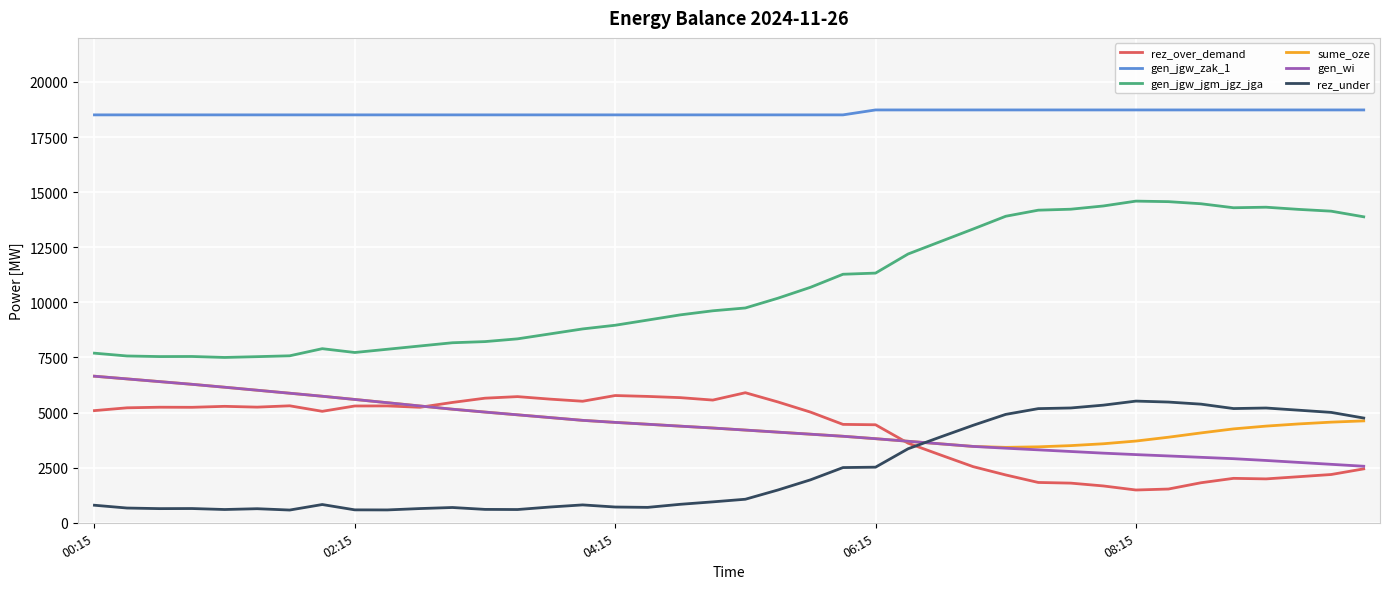

True or false: sume_oze and gen_jgw_zak_1 intersect in this chart.

False